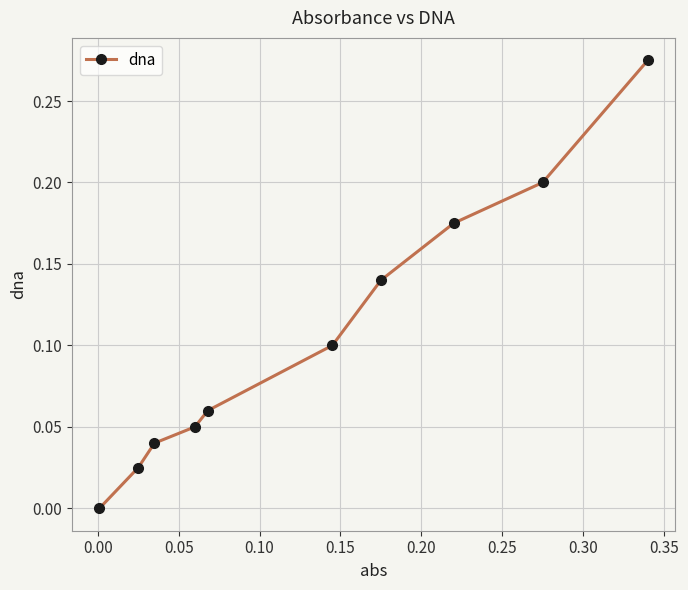

What is the sum of all values?

1.1